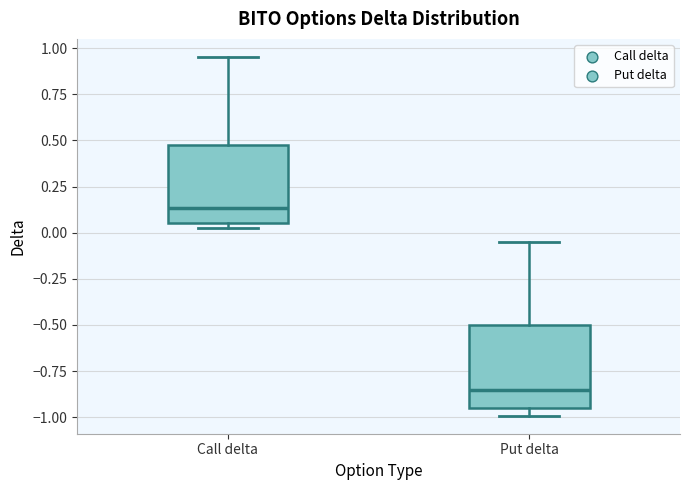

Where does the median line of the box for Call delta sit on the y-axis? The values are not printed on the chart, so give them approximately, as read against the axis.

0.15